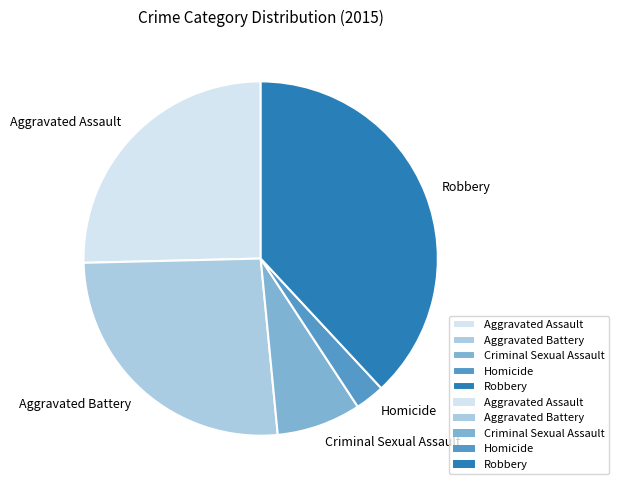

Which category has the biggest portion of the pie?

Robbery